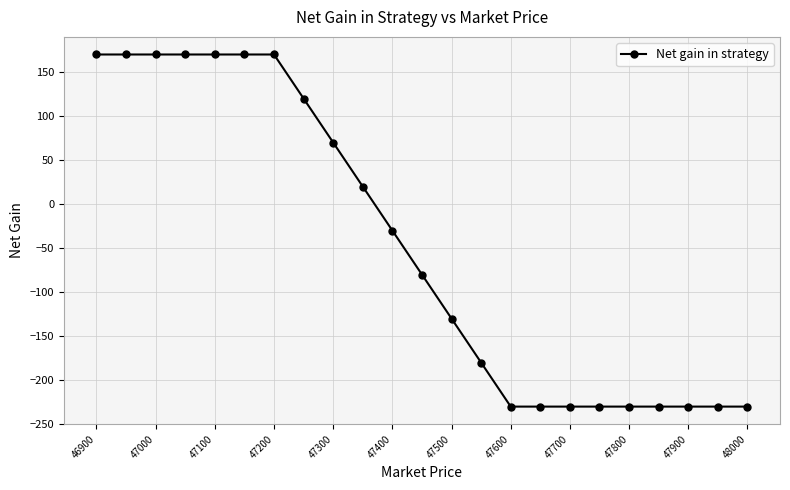

Reading left to right, what are all the values shown in this chart?

169.5	169.5	169.5	169.5	169.5	169.5	169.5	119.5	69.5	19.5	-30.5	-80.5	-130.5	-180.5	-230.5	-230.5	-230.5	-230.5	-230.5	-230.5	-230.5	-230.5	-230.5